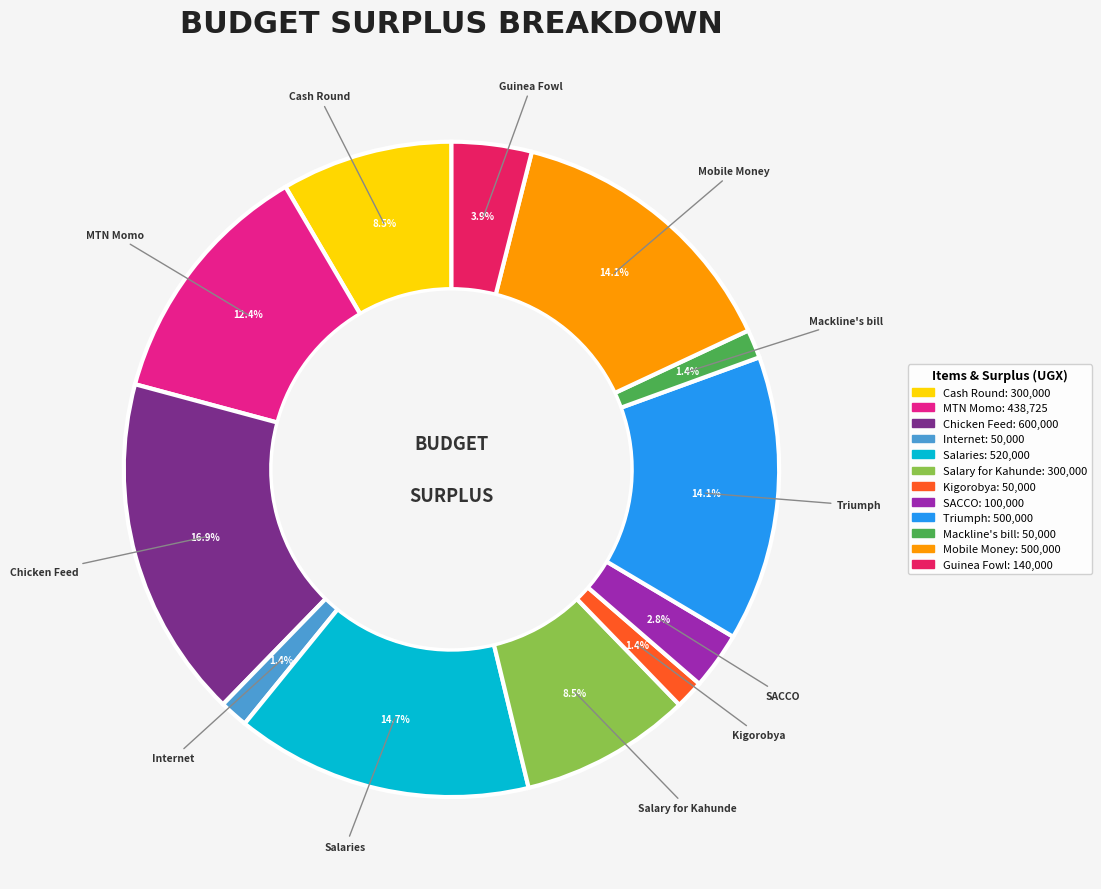

Does any single category account for the majority?

No